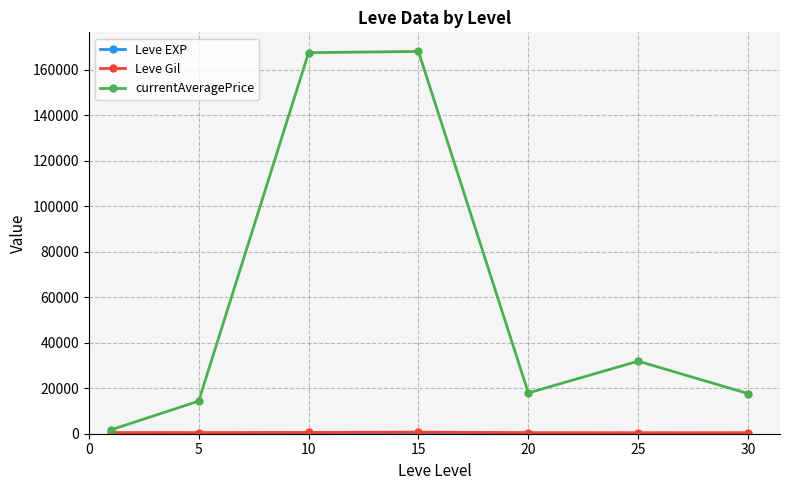

How many data points in currentAveragePrice are above 17944?

4